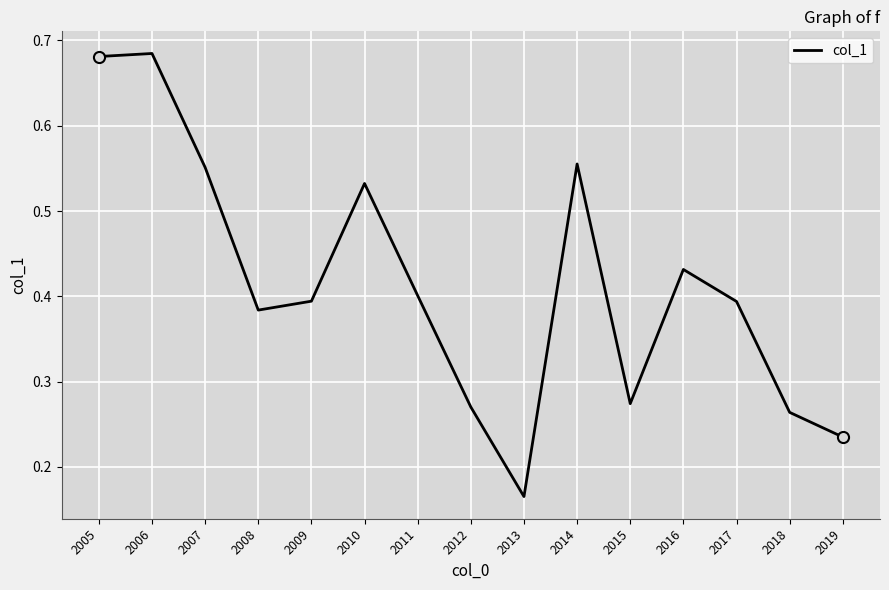

At which label is the value closest to 0?

2013